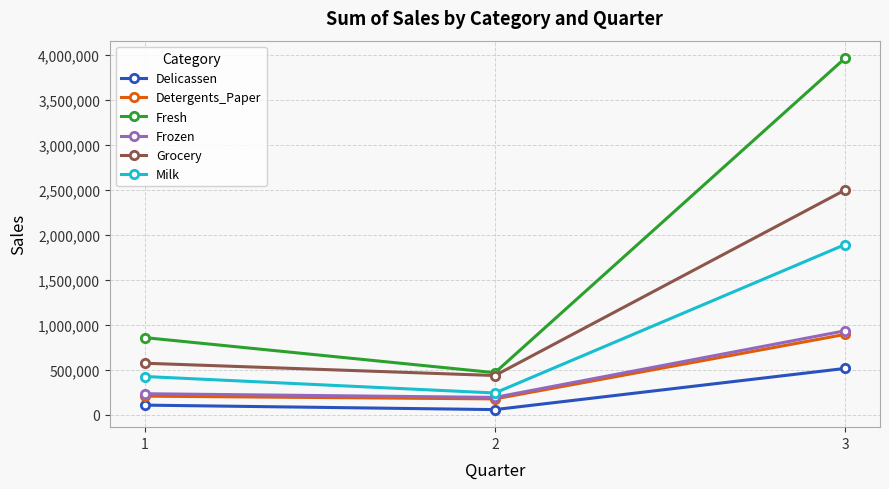

Which series has the largest range (max minus min)?

Fresh